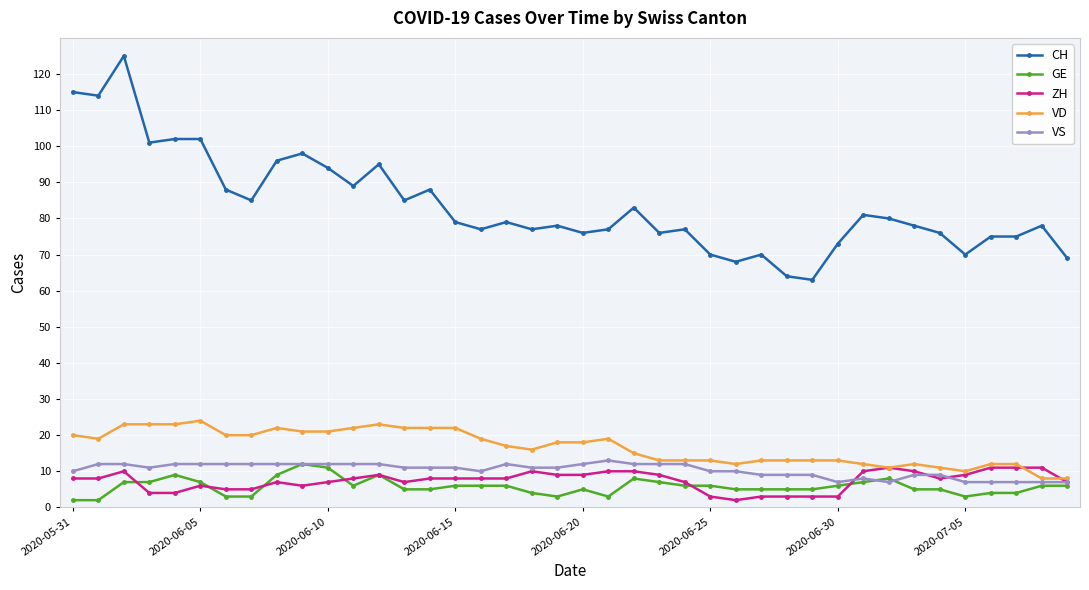

Which series has the largest range (max minus min)?

CH